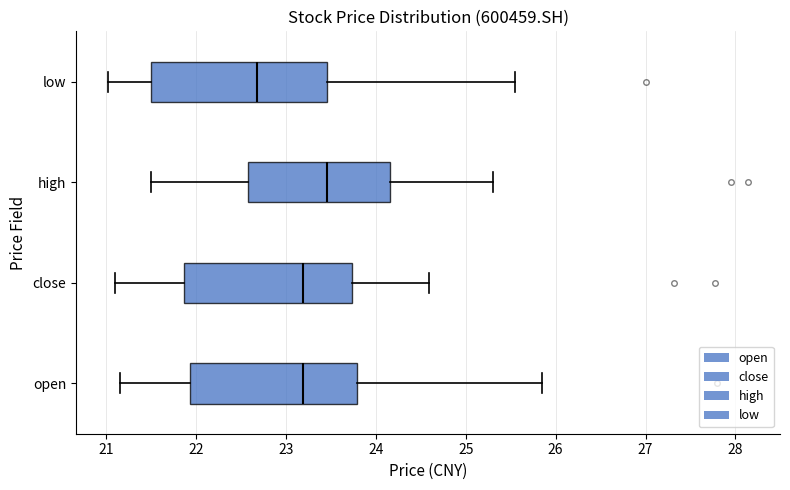

Where does the median line of the box for close sit on the x-axis? The values are not printed on the chart, so give them approximately, as read against the axis.

23.2